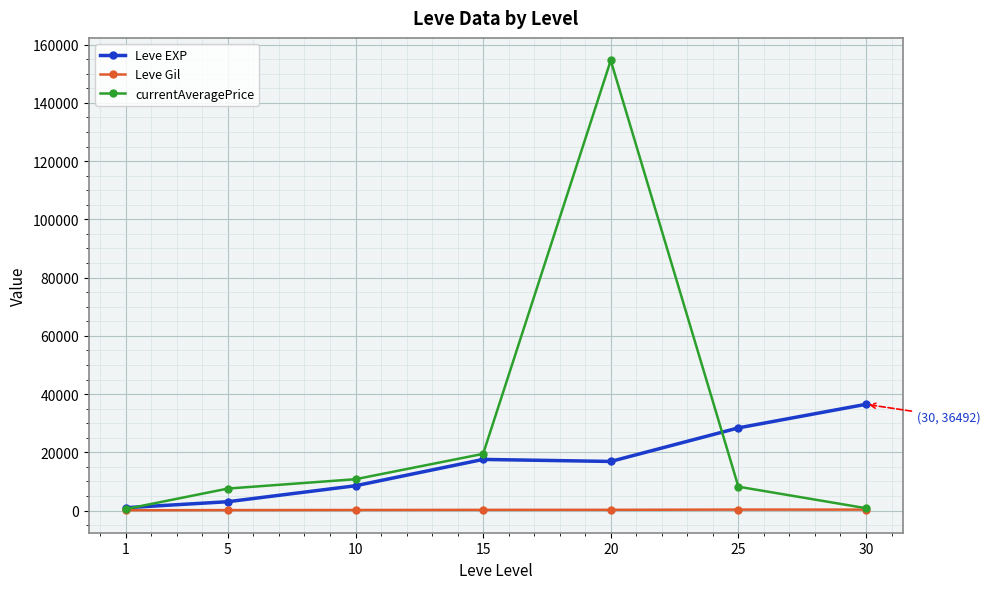

Which series has the largest range (max minus min)?

currentAveragePrice